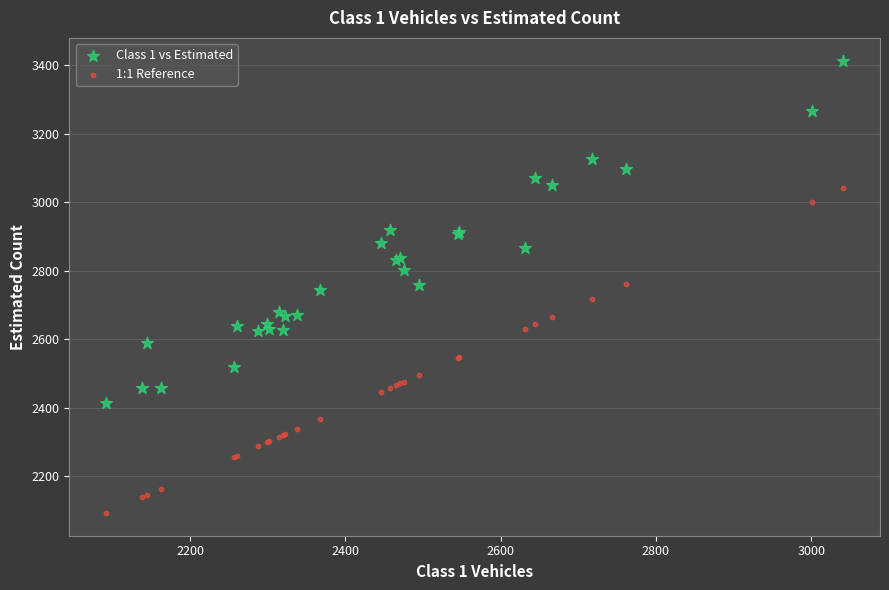

Which series contains the highest Y value?

Class 1 vs Estimated